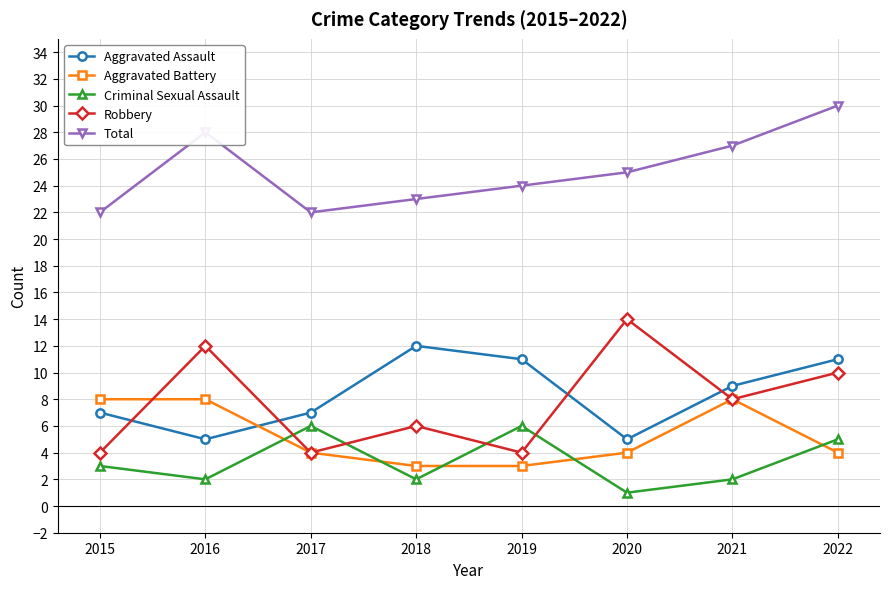

Where is the first local minimum for Aggravated Assault?

2016